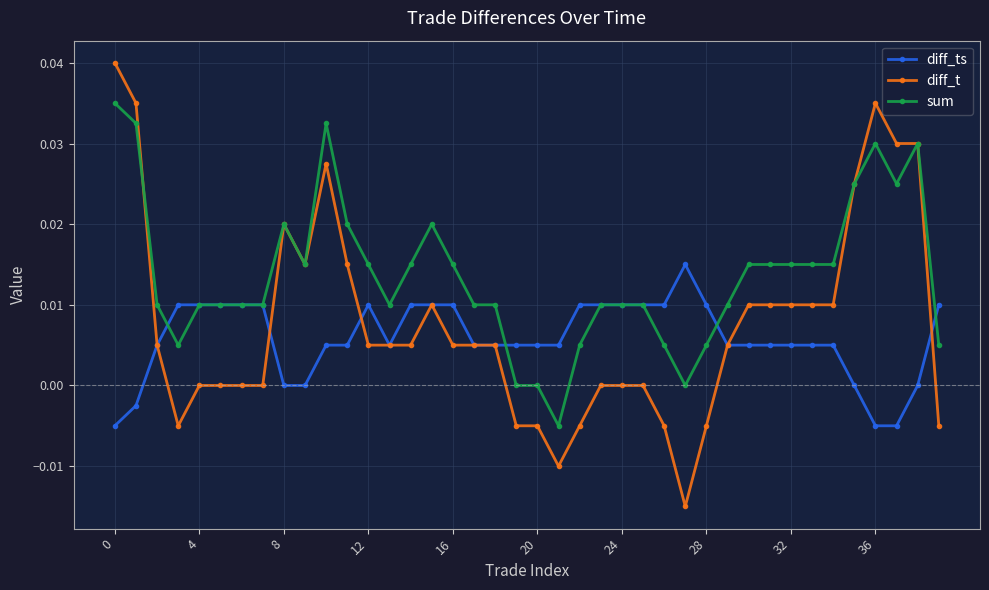

List the series in order of their overall mean, lowest first.

diff_ts, diff_t, sum